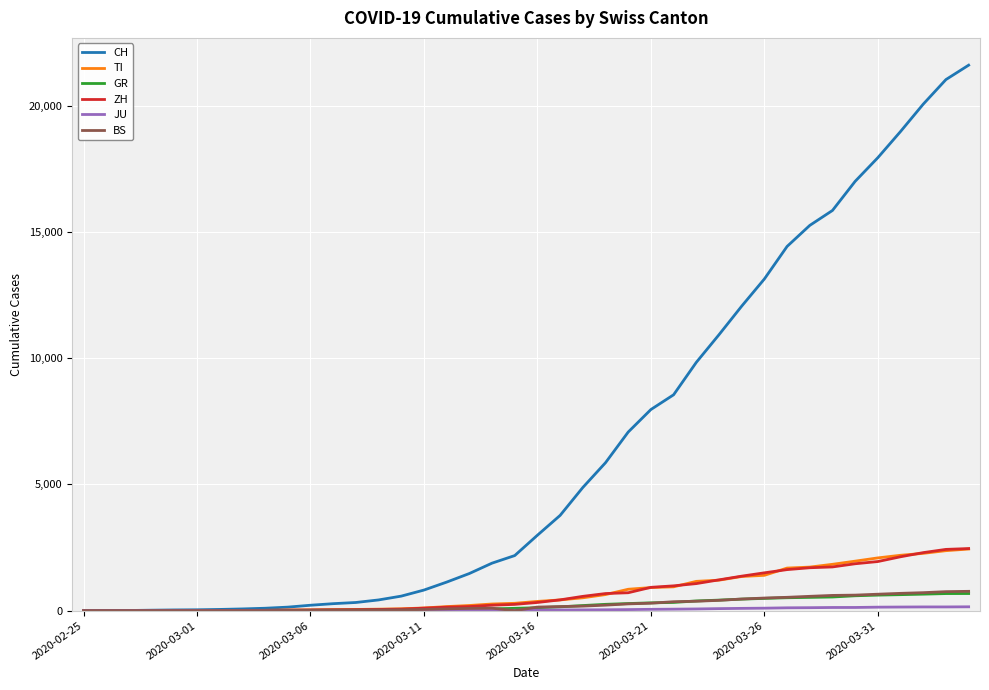

Which series has the largest range (max minus min)?

CH